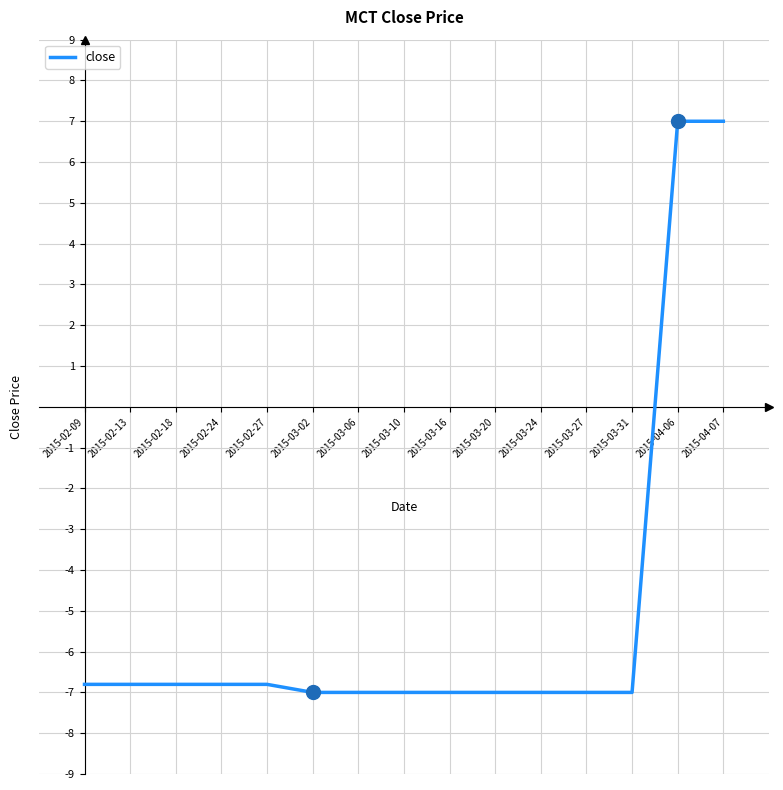

What is the greatest value displayed?

7.0